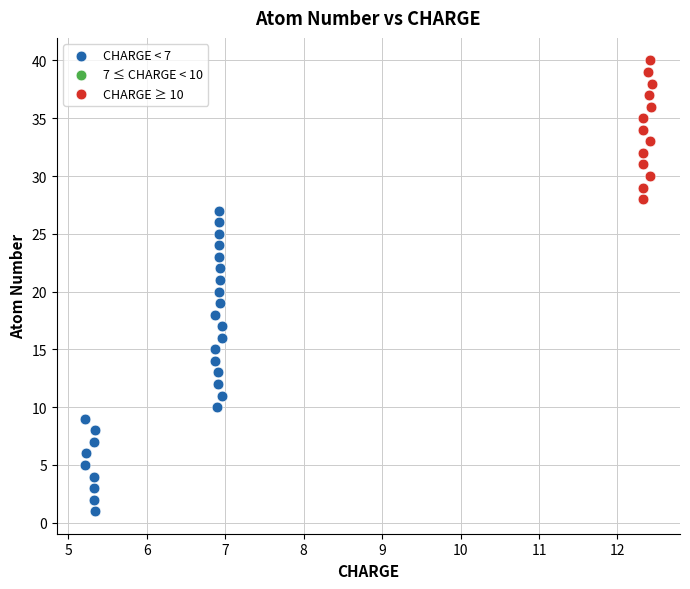

Which series reaches the minimum Y coordinate?

CHARGE < 7